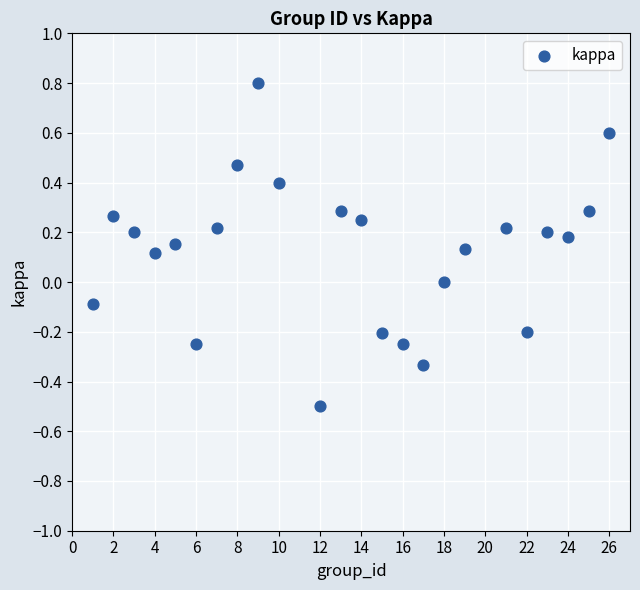

What is the range of Y values (max minus min)?

1.3